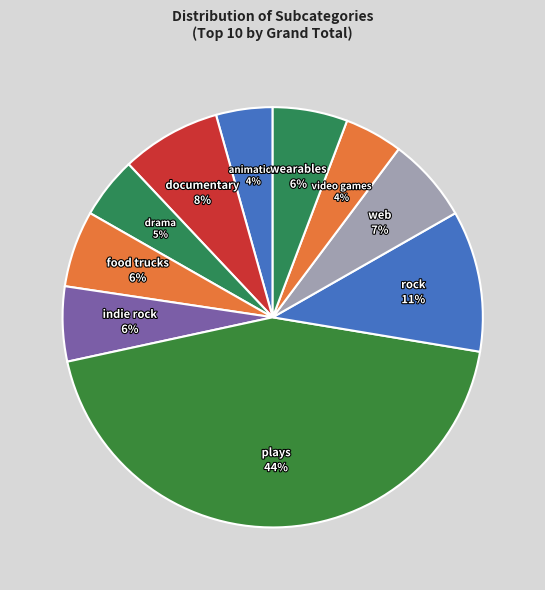

To the nearest percent, what portion does drama represent?

5%